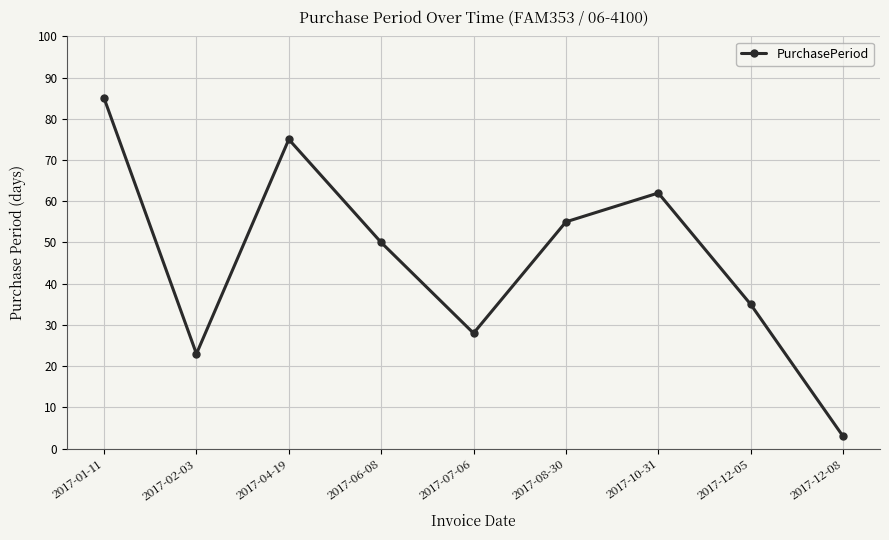

Rank the categories by value from highest to lowest.

2017-01-11, 2017-04-19, 2017-10-31, 2017-08-30, 2017-06-08, 2017-12-05, 2017-07-06, 2017-02-03, 2017-12-08